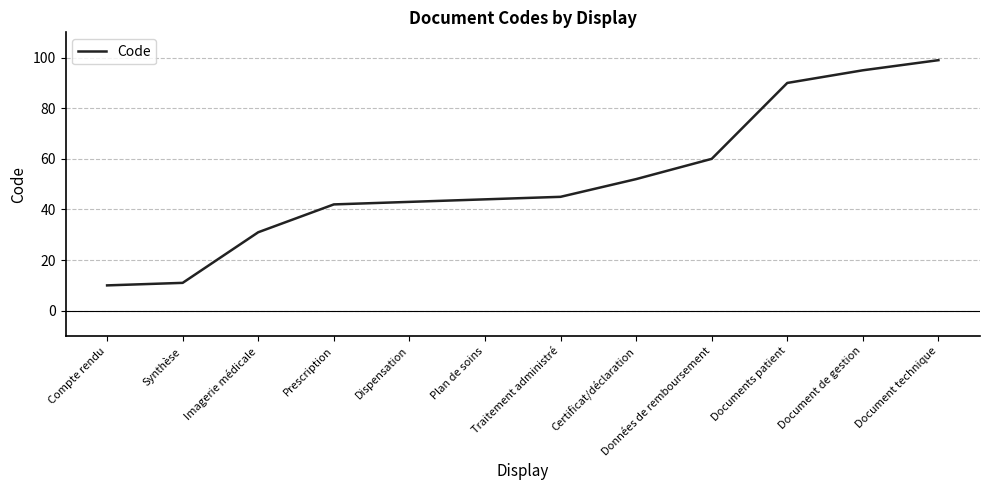

What position from the left is Documents patient?

10